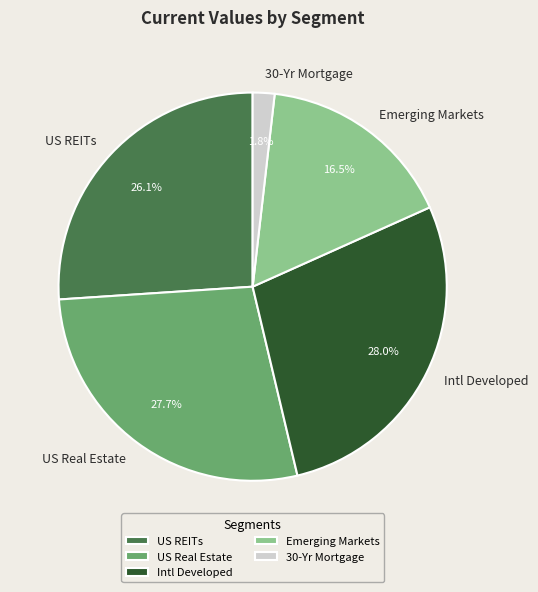

To the nearest percent, what is the average slice percentage?

20%